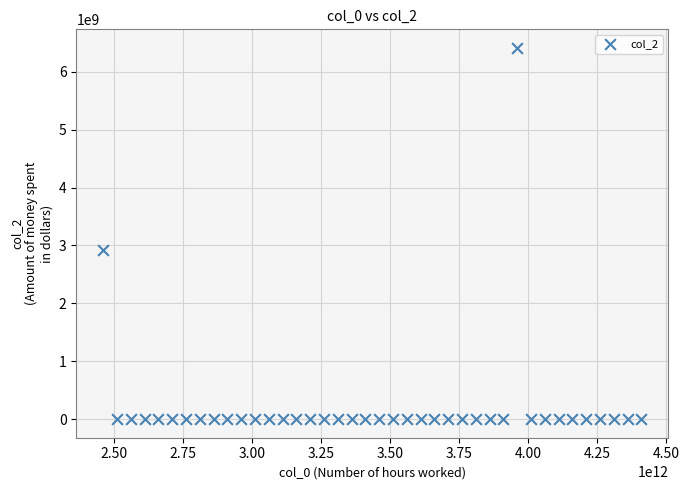

What is the range of X values (max minus min)?

1950000000000.0